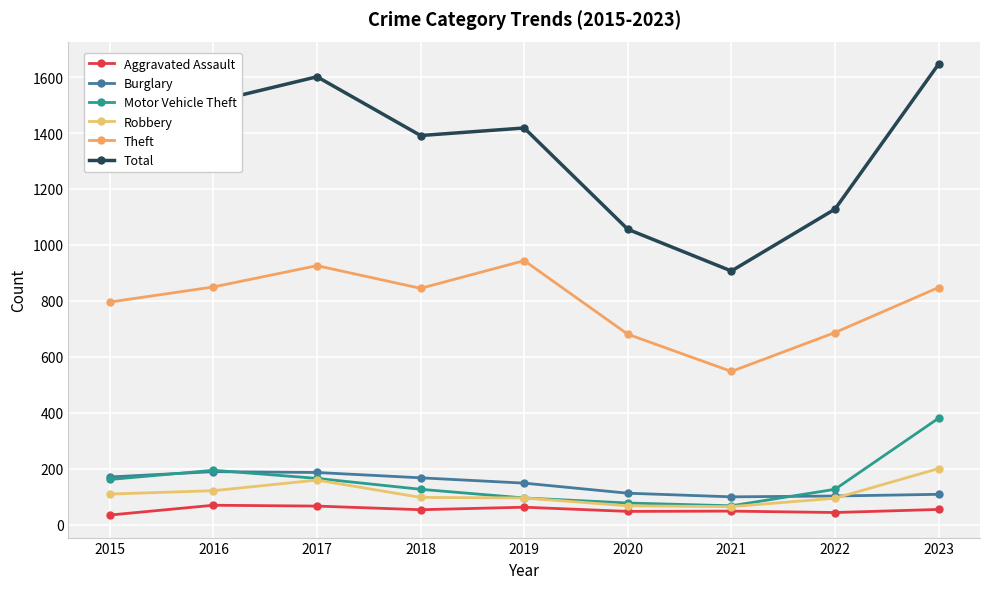

How many data points in Total are less than 1391?

4